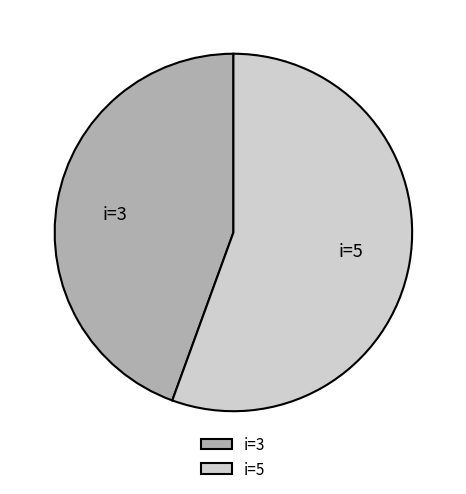

True or false: i=5 accounts for 56% of the total.

True